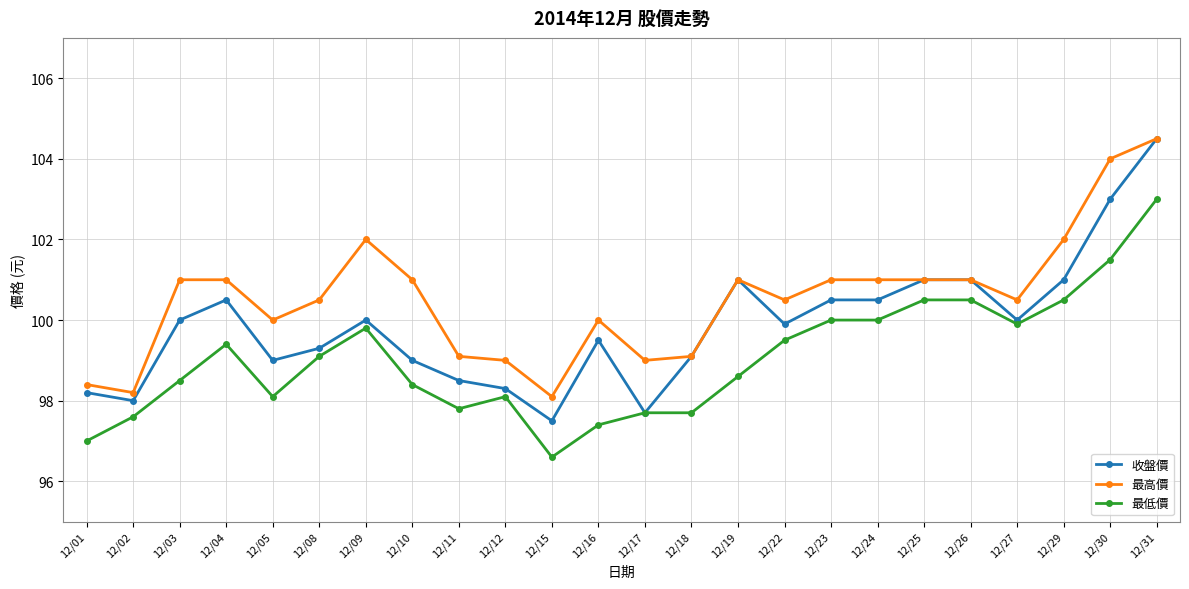

Reading left to right, what are all the values shown in this chart?

收盤價: 98.2	98.0	100.0	100.5	99.0	99.3	100.0	99.0	98.5	98.3	97.5	99.5	97.7	99.1	101.0	99.9	100.5	100.5	101.0	101.0	100.0	101.0	103.0	104.5
最高價: 98.4	98.2	101.0	101.0	100.0	100.5	102.0	101.0	99.1	99.0	98.1	100.0	99.0	99.1	101.0	100.5	101.0	101.0	101.0	101.0	100.5	102.0	104.0	104.5
最低價: 97.0	97.6	98.5	99.4	98.1	99.1	99.8	98.4	97.8	98.1	96.6	97.4	97.7	97.7	98.6	99.5	100.0	100.0	100.5	100.5	99.9	100.5	101.5	103.0